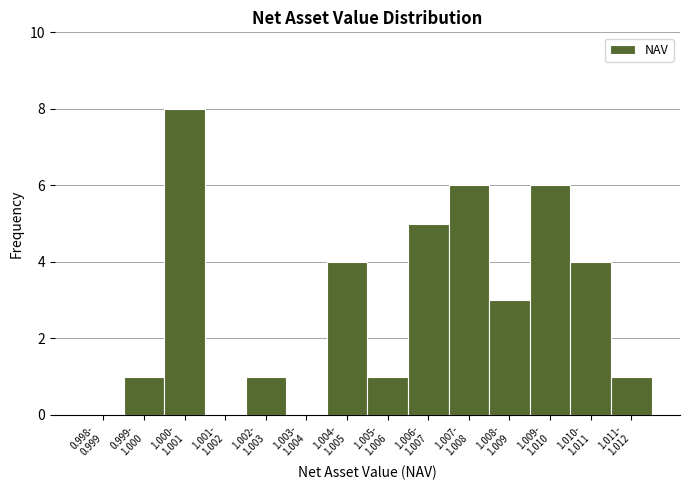

What is the sum of all values?

40